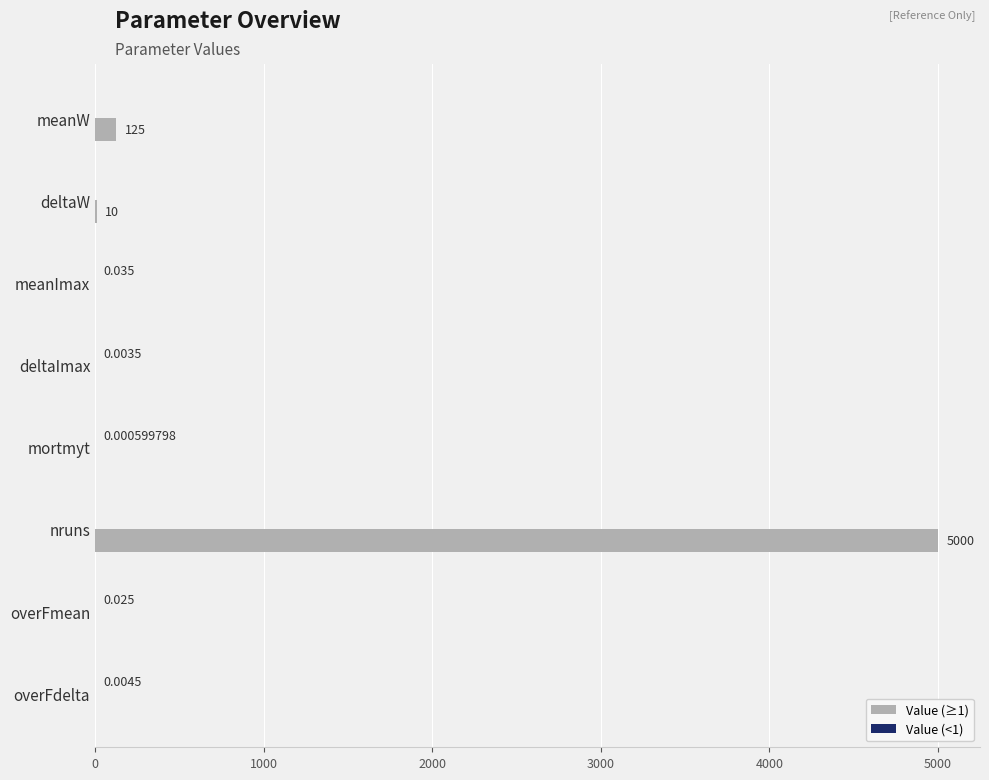

At which category is the sum across all series the highest?

nruns